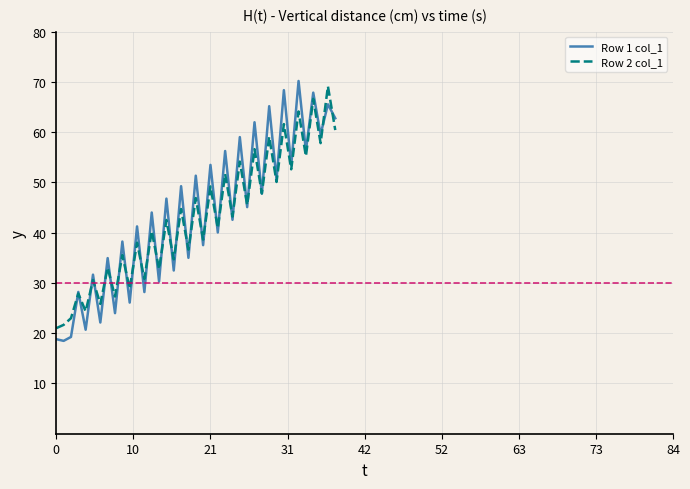

Which series has the largest range (max minus min)?

Row 1 col_1